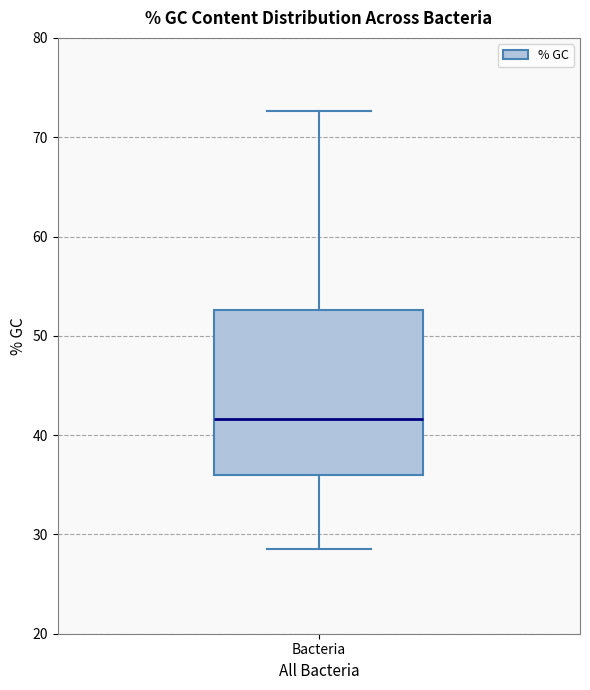

Transcribe this box plot: give where the median line is, the range the box spans, and where the two whiskers end, as read against the y-axis. The values are not printed on the chart, so give them approximately, as read against the axis.

median 42, box 36 to 53, whiskers 28 to 73